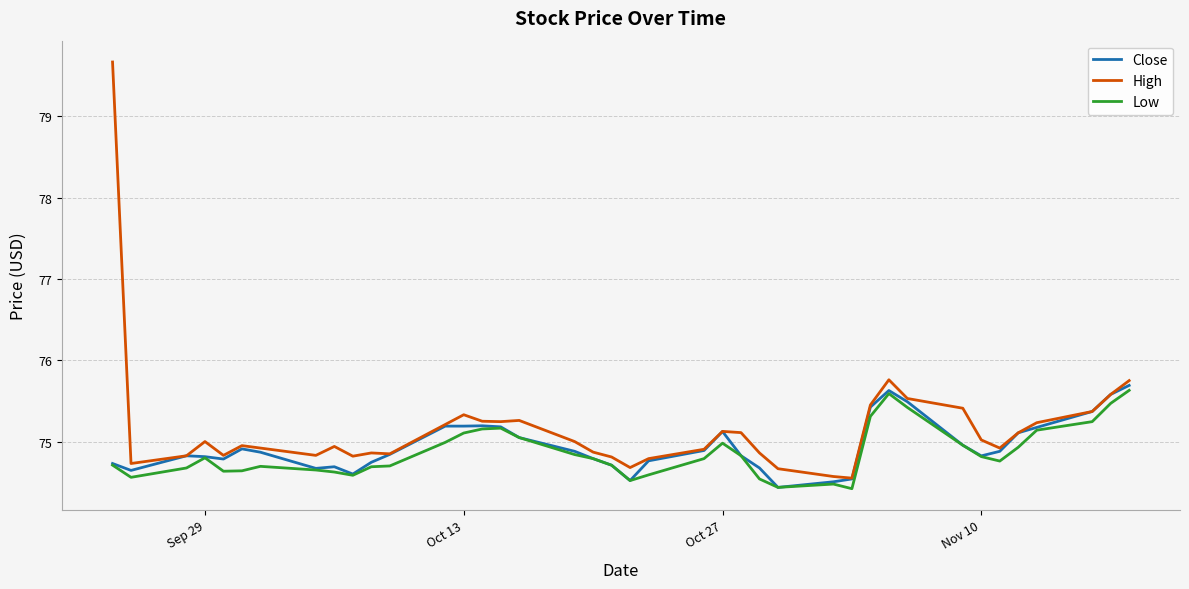

What are all the series names shown in the legend?

Close, High, Low